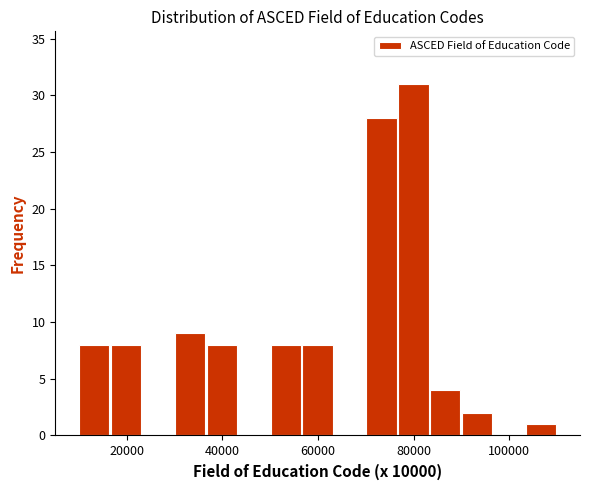

Read against the x-axis, roughly where is the centre of the tallest bar?

80000